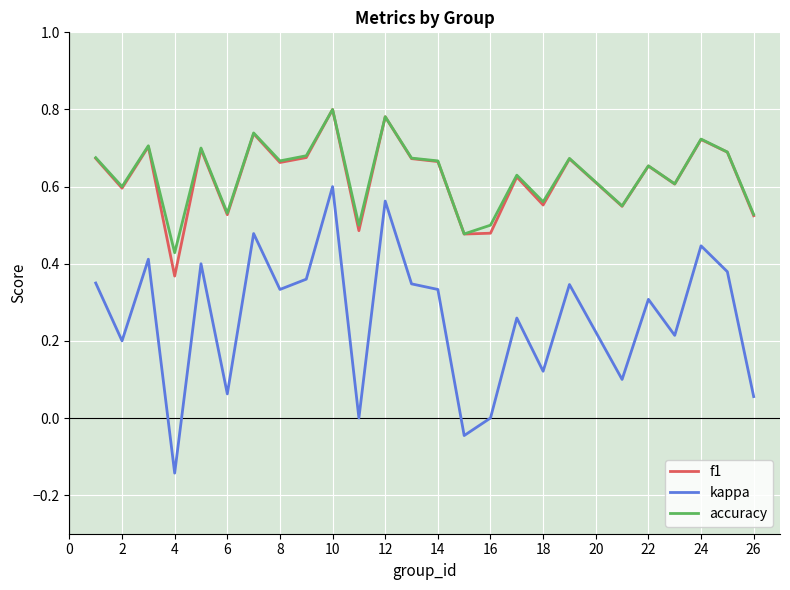

True or false: kappa and accuracy intersect in this chart.

False